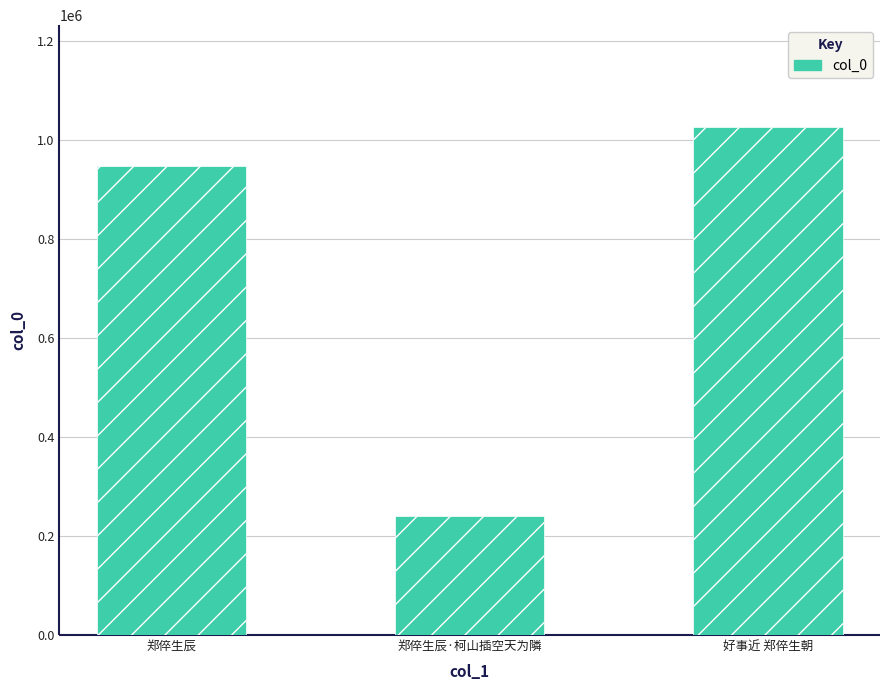

What is the label of the 1st bar from the right?

好事近 郑倅生朝